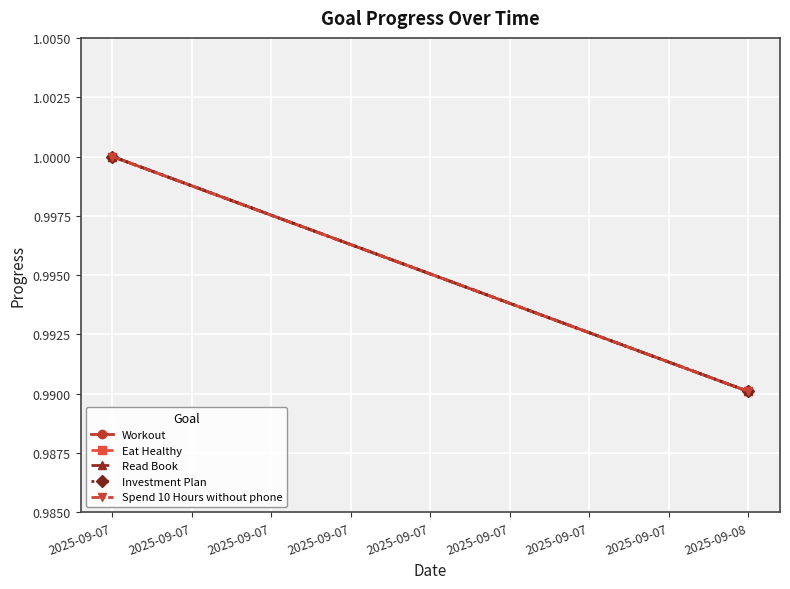

Which series has the largest range (max minus min)?

Workout